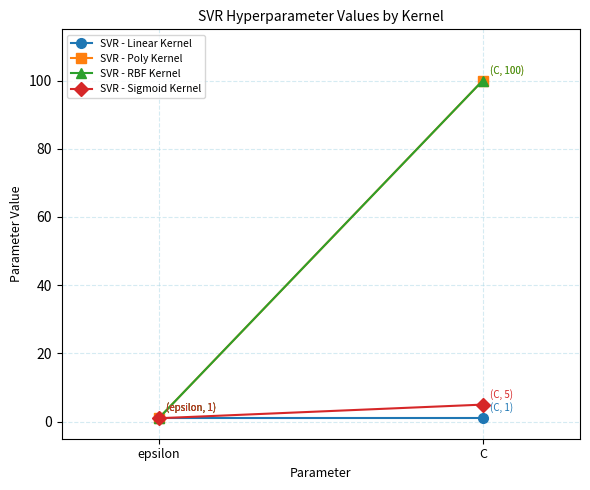

Reading left to right, what are all the values shown in this chart?

SVR - Linear Kernel: 1	1
SVR - Poly Kernel: 1	100
SVR - RBF Kernel: 1	100
SVR - Sigmoid Kernel: 1	5